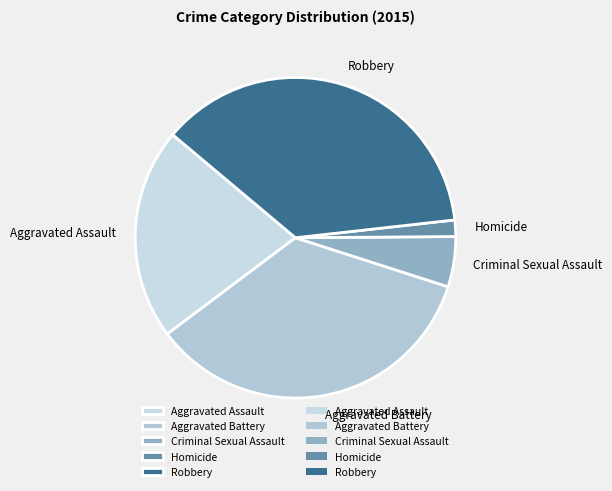

Combined, do Homicide and Robbery account for over 50%?

No